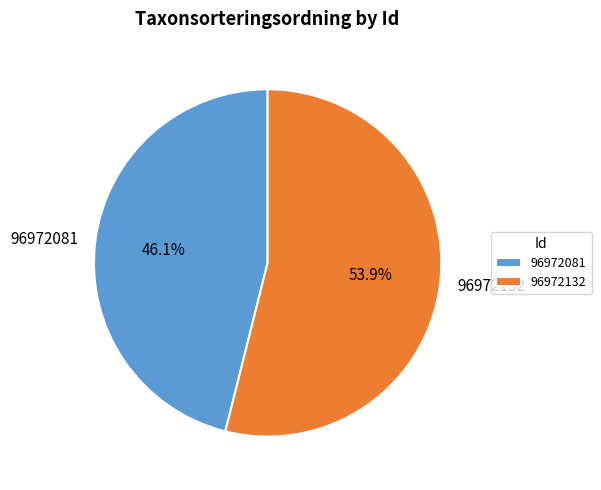

What is the ratio of the value at 96972081 to the value at 96972132?

0.9